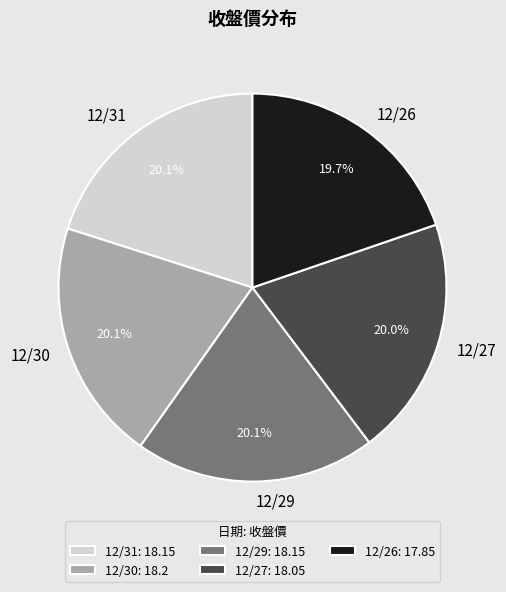

Does any single category account for the majority?

No